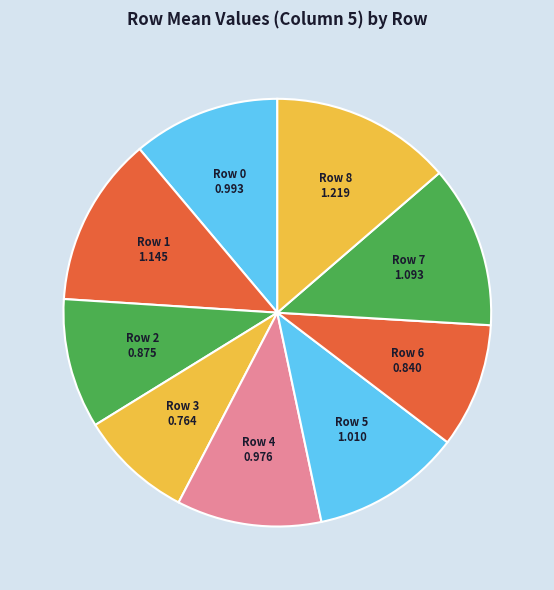

Does Row 5 represent more than half of the total?

No